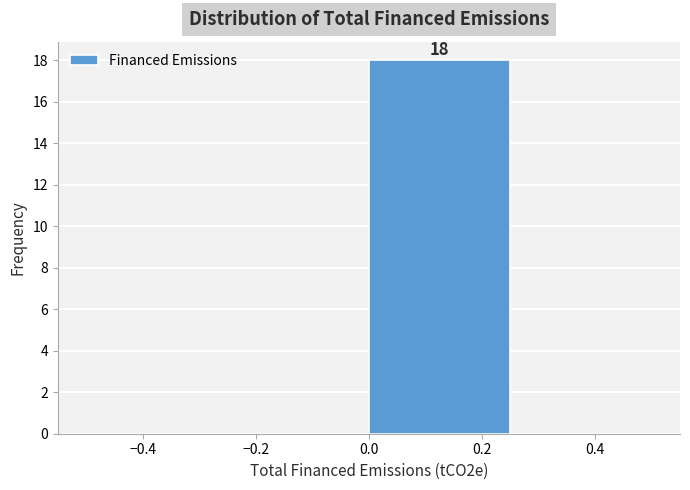

Over which range of the x-axis is the bar tallest?

0.00 to 0.25